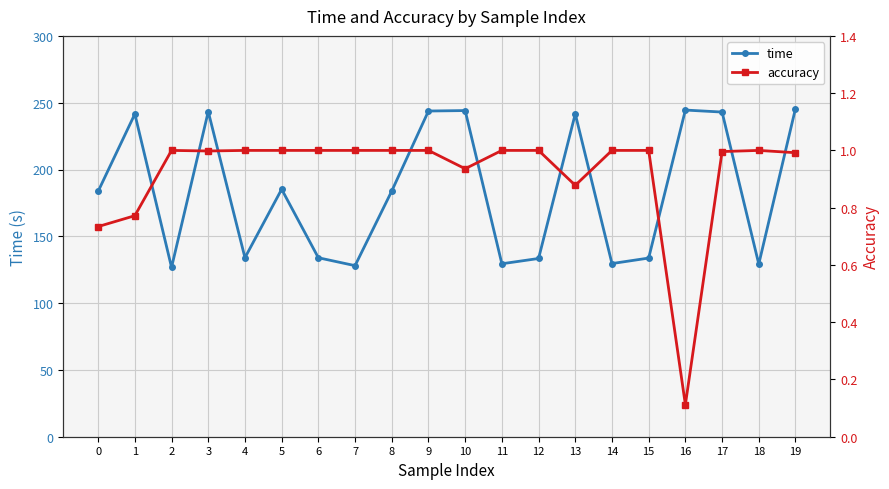

Where is the first local minimum for time?

2